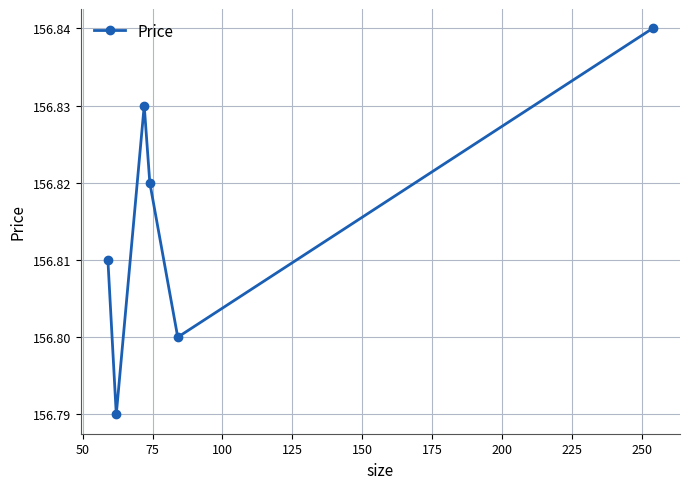

How many points are lower than both their immediate neighbors (excluding endpoints)?

2